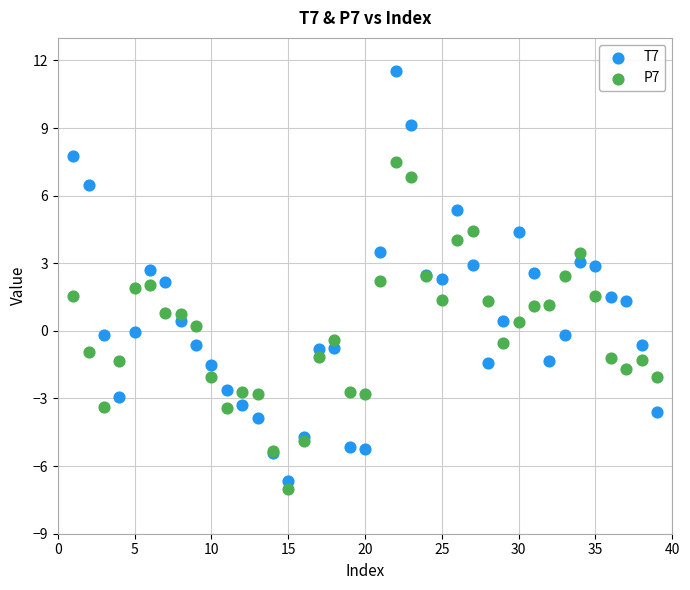

Which series reaches the maximum Y coordinate?

T7